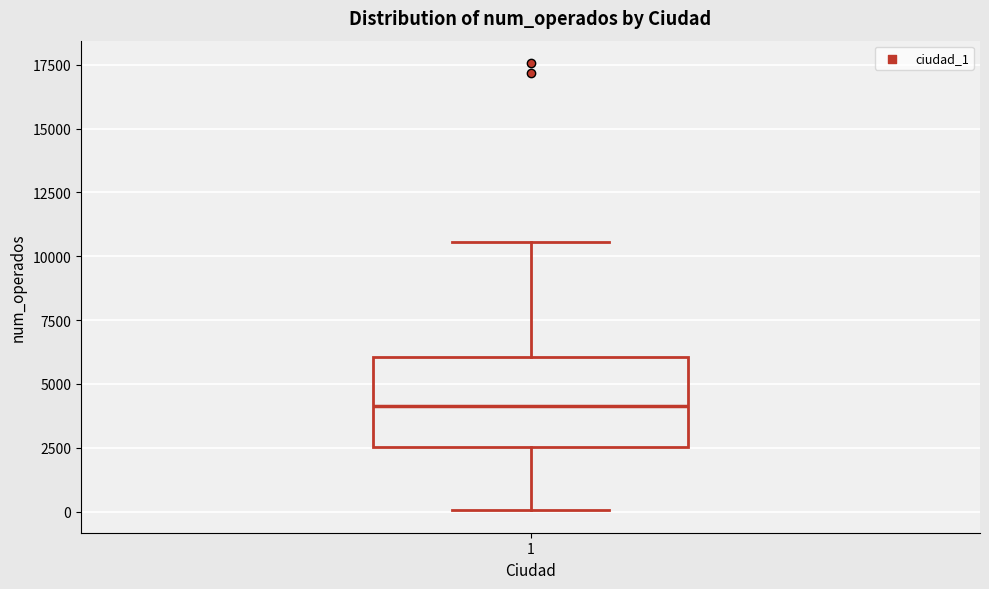

Where is the upper edge of the box at x = 1 on the y-axis? The values are not printed on the chart, so give them approximately, as read against the axis.

6000